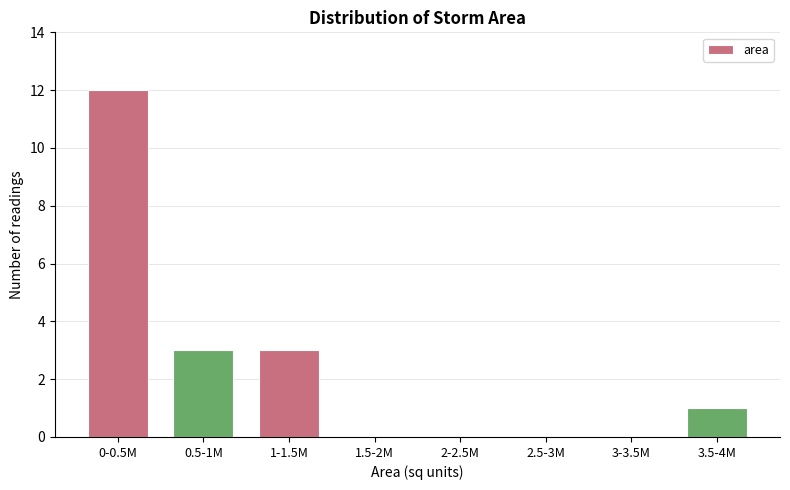

Reading left to right, list all the values displayed in this chart.

0-0.5M=12	0.5-1M=3	1-1.5M=3	1.5-2M=0	2-2.5M=0	2.5-3M=0	3-3.5M=0	3.5-4M=1